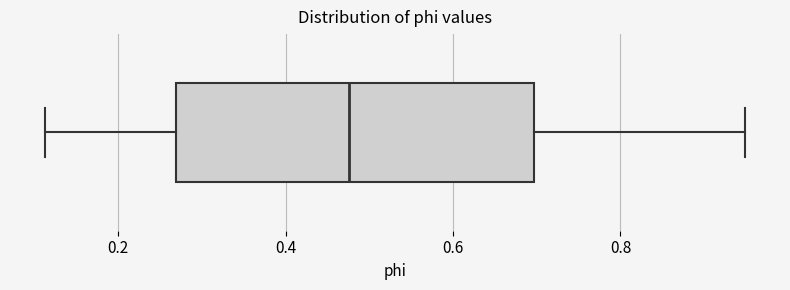

Where does the right whisker of the box end on the x-axis? The values are not printed on the chart, so give them approximately, as read against the axis.

0.94